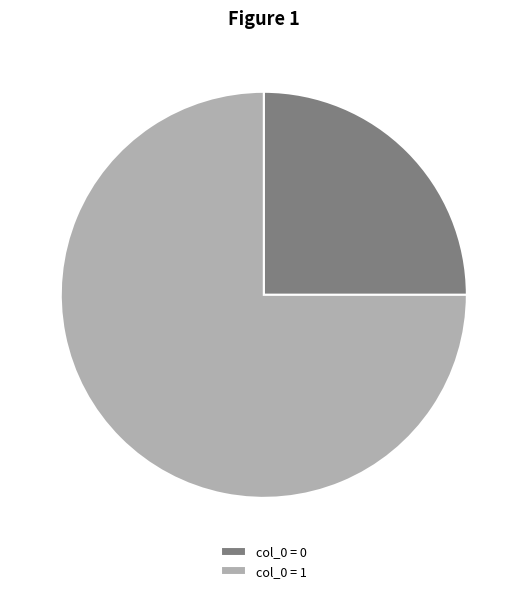

The col_0 = 1 slice represents 75% of the pie. True or false?

True